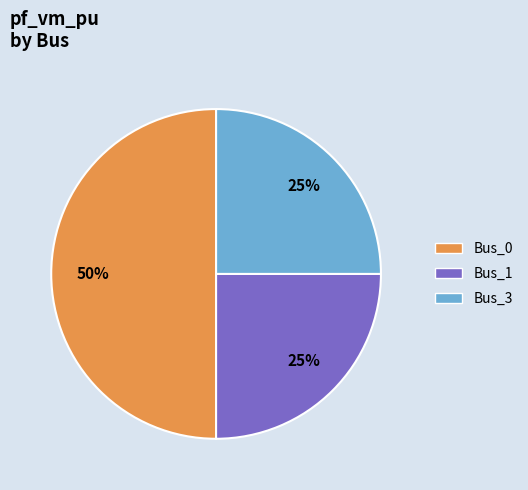

To the nearest percent, what is the average slice percentage?

33%